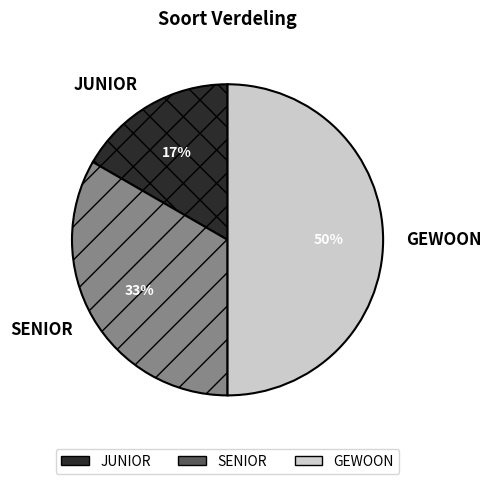

To the nearest percent, what is the difference between the largest and smallest slice percentages?

33%